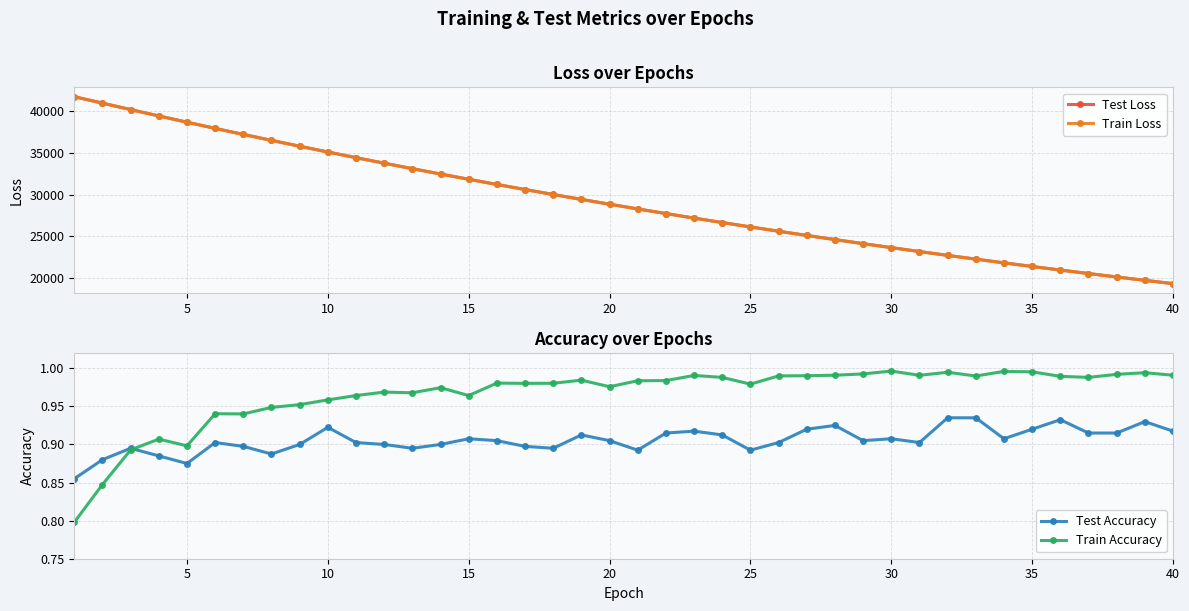

The value of Train Loss at 25 is 26134.1. True or false?

True